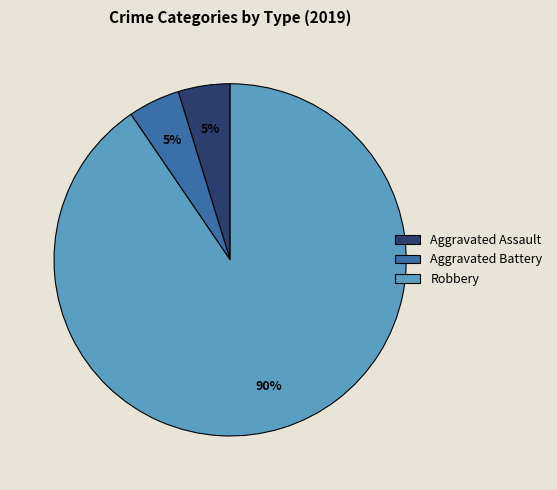

To the nearest percent, what portion does Aggravated Battery represent?

5%